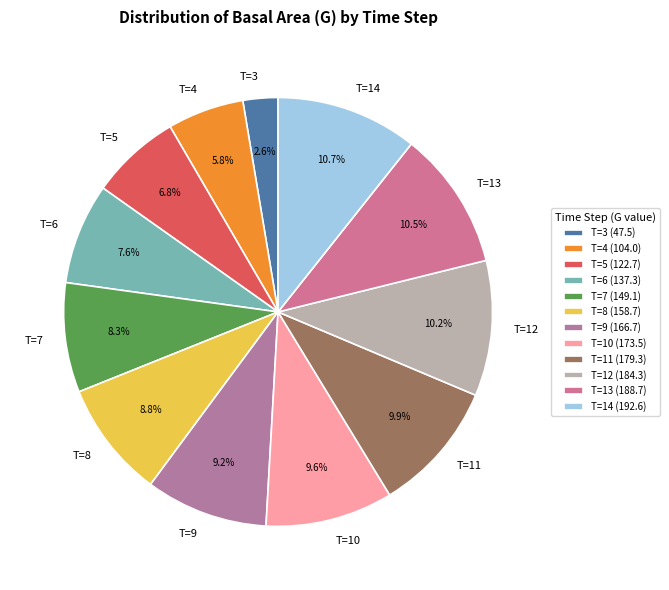

To the nearest percent, what is the difference between the T=6 and T=10 slice percentages?

2%